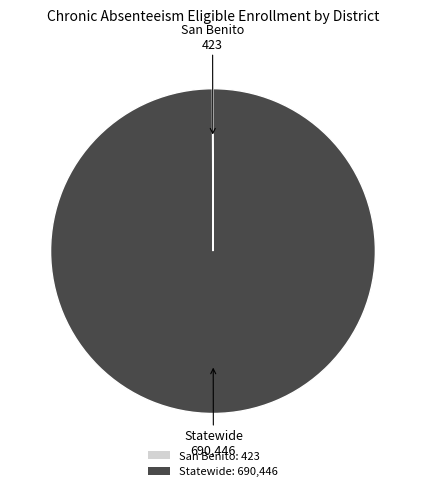

The Statewide slice represents 100% of the pie. True or false?

True